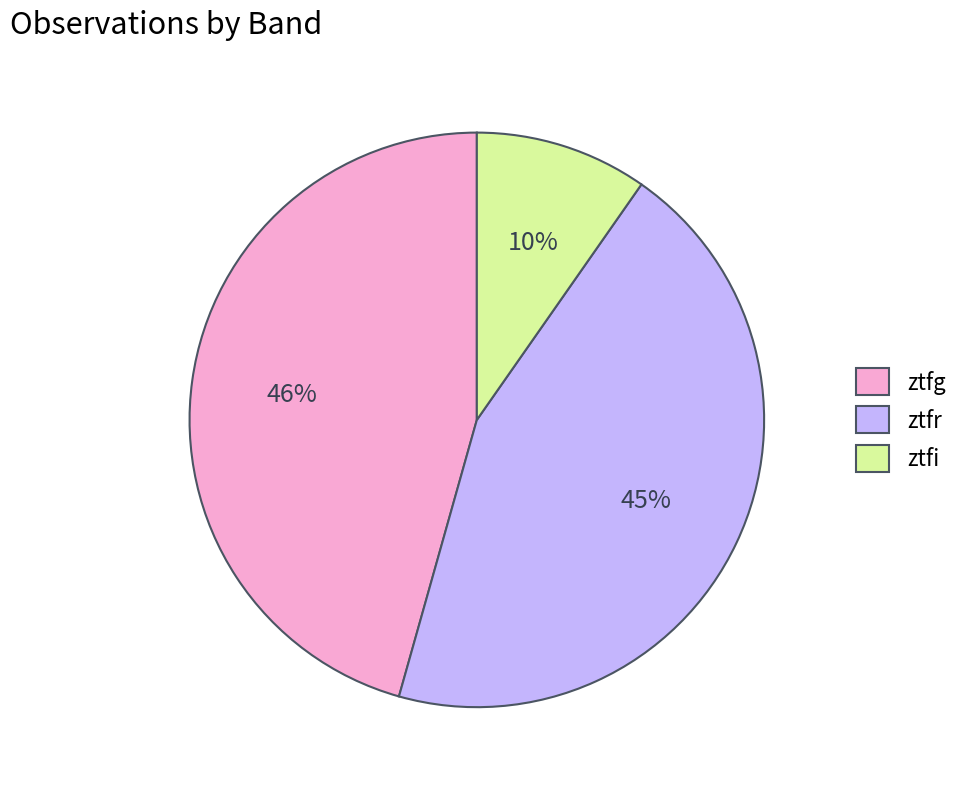

Between ztfi and ztfr, which is larger?

ztfr